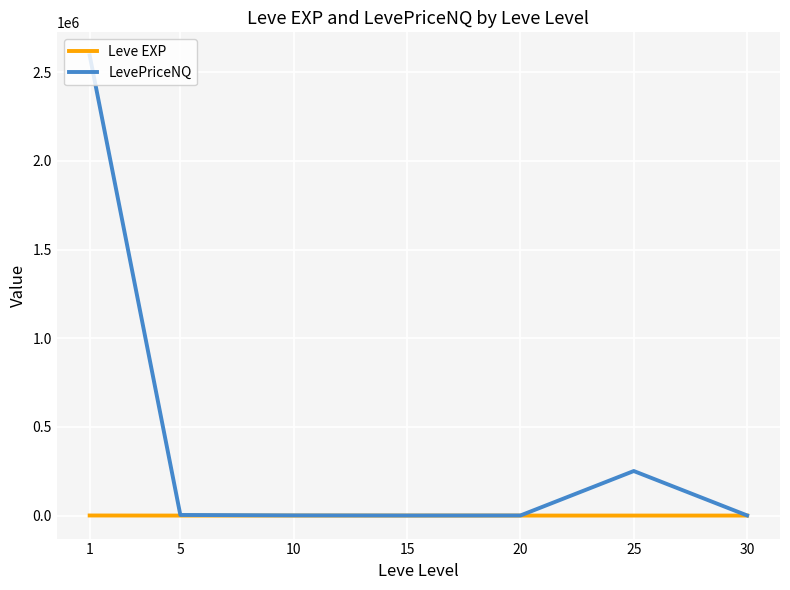

What is the total value across all series at 20?

531.3